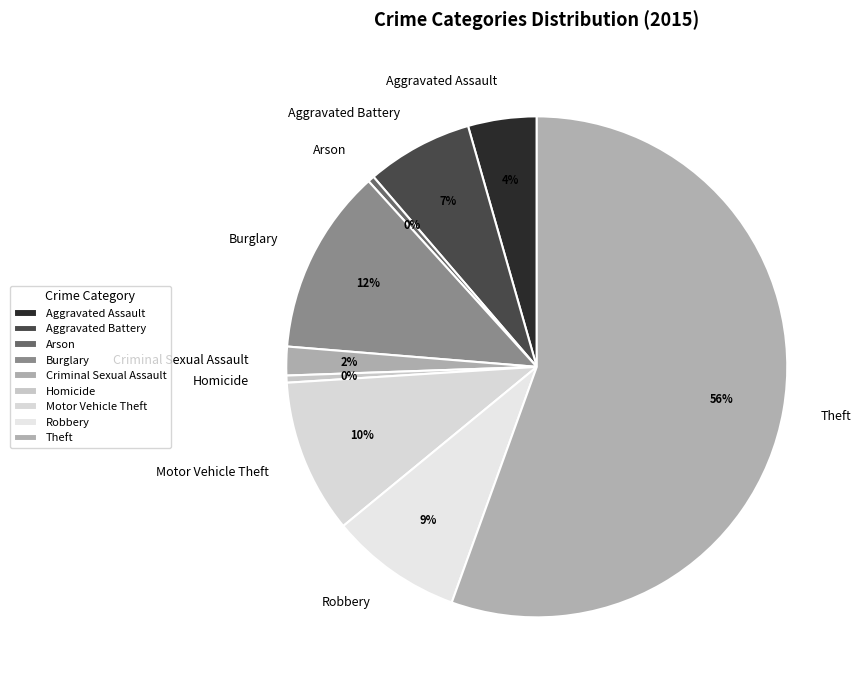

Between Aggravated Battery and Burglary, which is larger?

Burglary